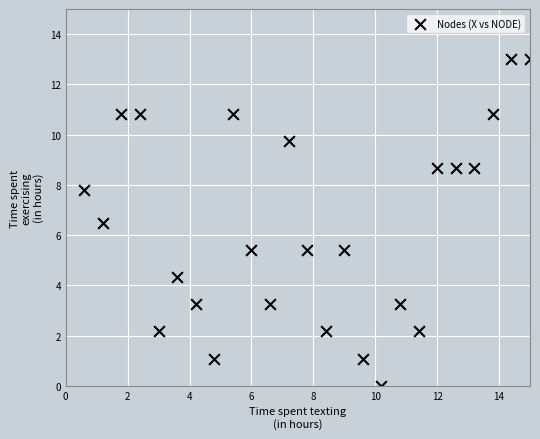

What is the range of Y values (max minus min)?

13.0